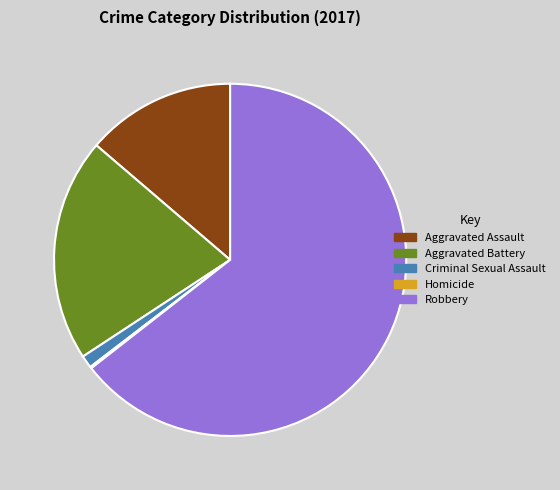

What is the largest slice in the pie chart?

Robbery